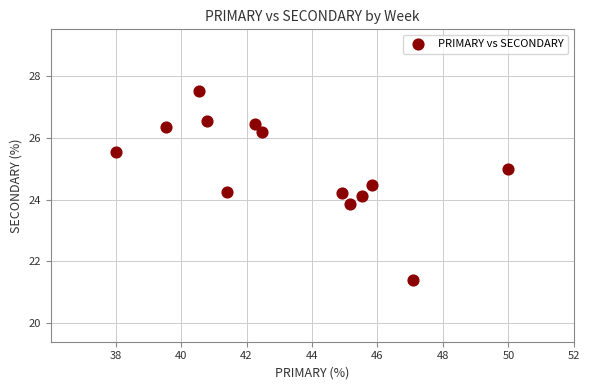

What is the range of Y values (max minus min)?

6.1